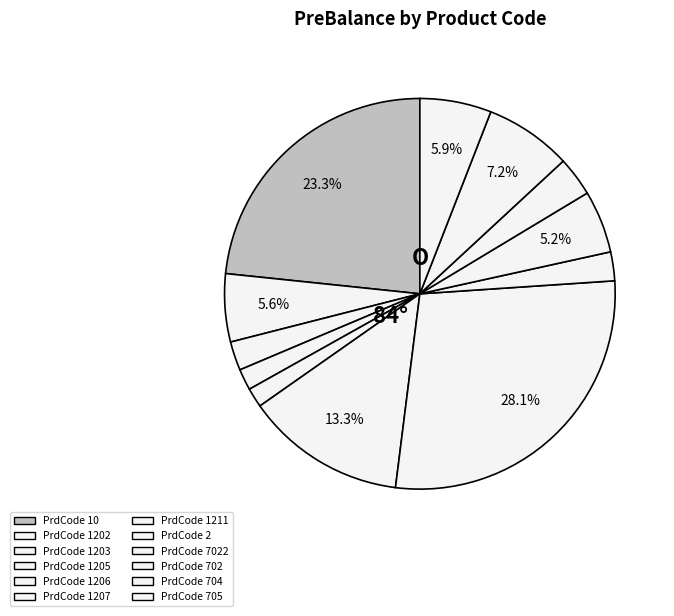

To the nearest percent, what is the difference between the PrdCode 1207 and PrdCode 704 slice percentages?

6%